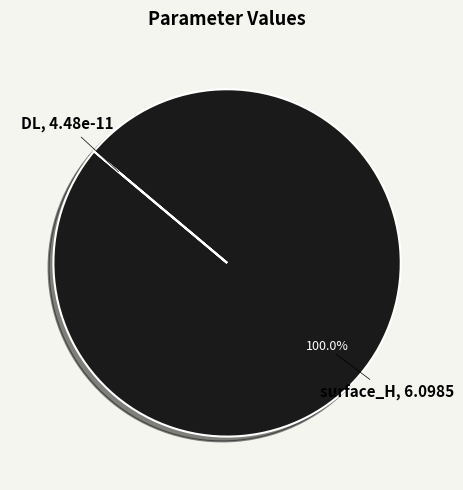

The surface_H slice represents 100% of the pie. True or false?

True